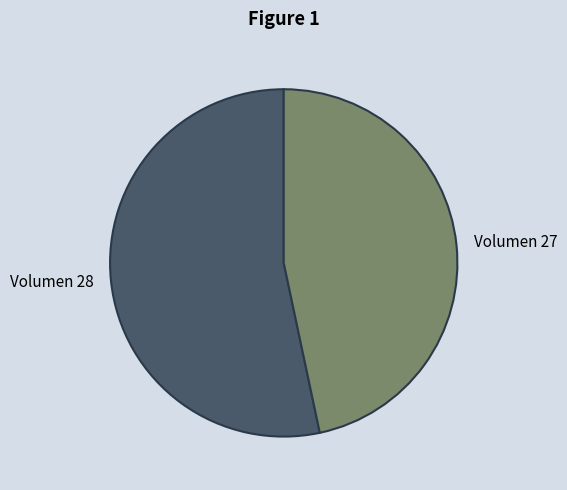

Count the number of slices in the pie.

2